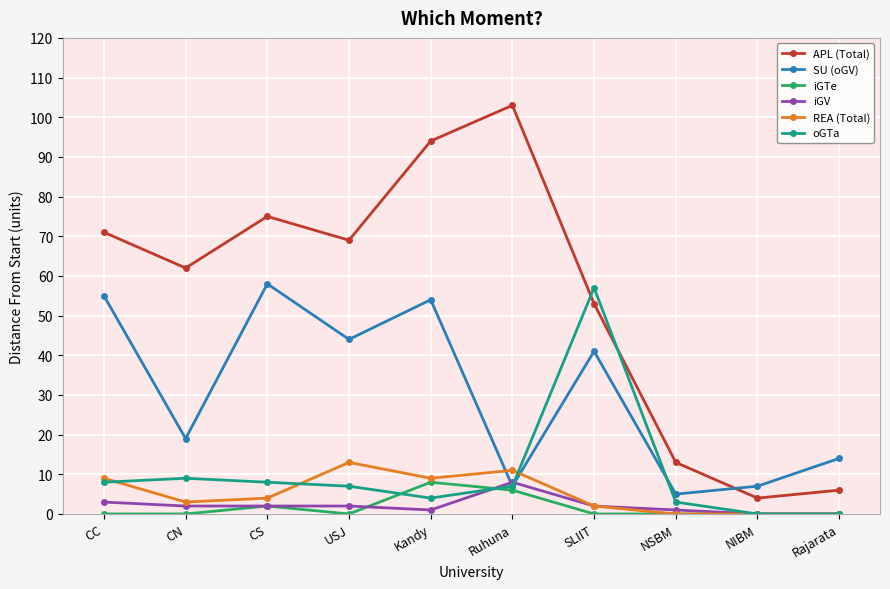

Which series has the largest total across all categories?

APL (Total)